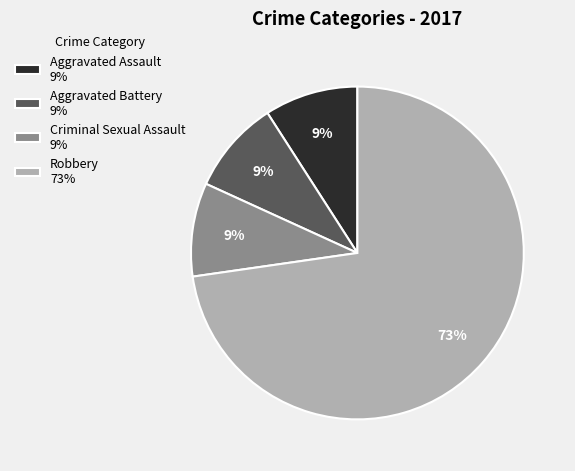

Count the number of slices in the pie.

4